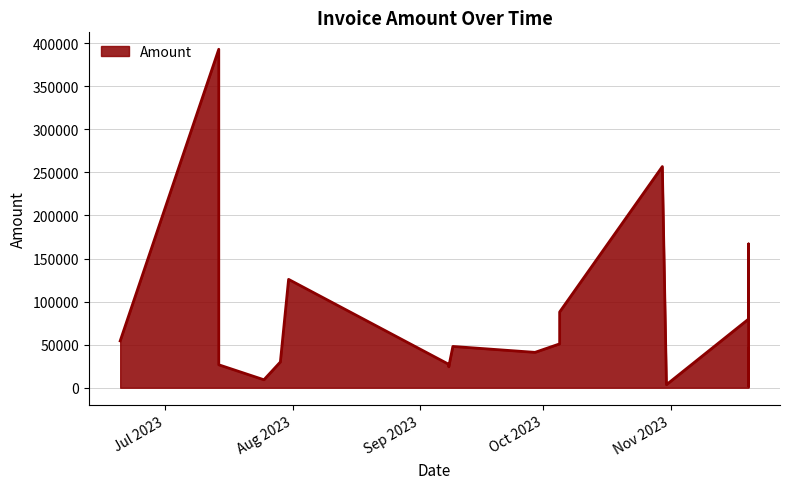

Reading left to right, list all the values displayed in this chart.

2023-06-20=54374.4	2023-07-14=392911.7	2023-07-14=26643.5	2023-07-25=9251.2	2023-07-29=29905.9	2023-07-31=125788.0	2023-09-08=27187.2	2023-09-08=24298.6	2023-09-09=47931.6	2023-09-29=41064.0	2023-10-05=50917.0	2023-10-05=72397.7	2023-10-05=87943.0	2023-10-30=256720.8	2023-10-31=3540.0	2023-11-20=79743.2	2023-11-20=166899.2	2023-11-20=1840.8	2023-11-20=45132.6